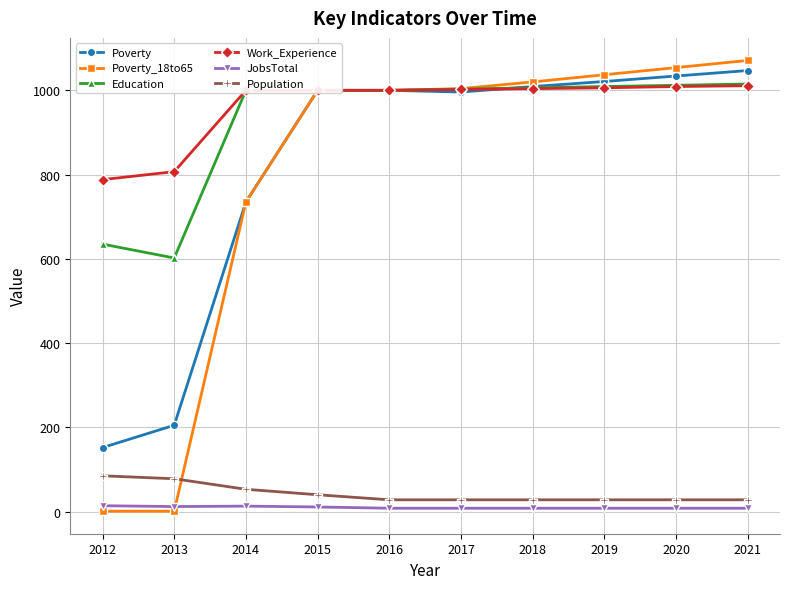

What is the total value across all series at 2021?

4180